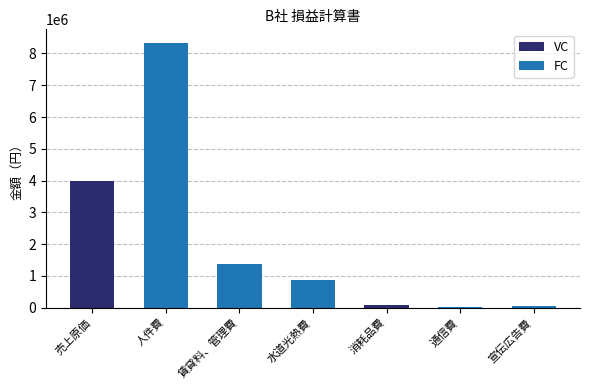

The value of VC at 売上原価 is 3978000. True or false?

True